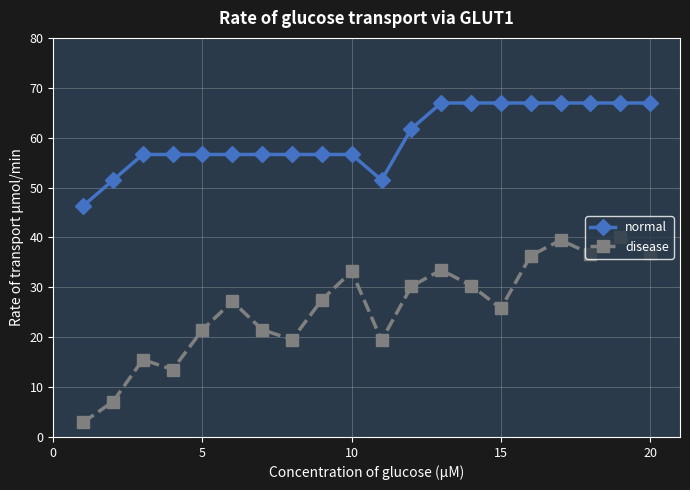

Count the number of data series in this chart.

2